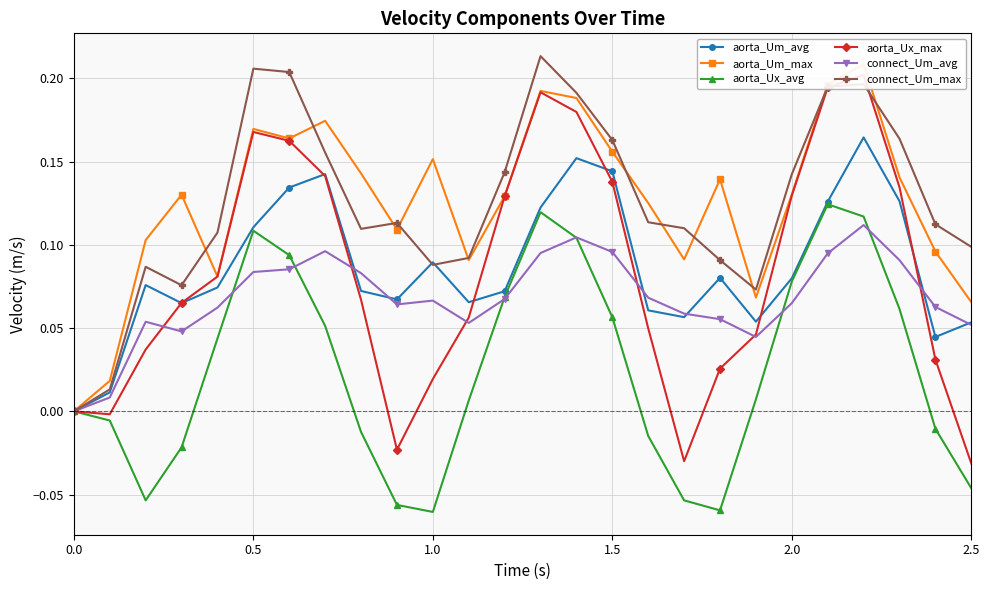

True or false: connect_Um_avg has more than 2 points higher than both neighbors.

True